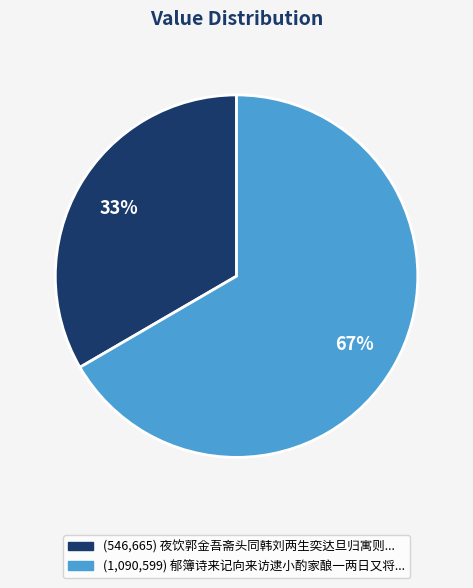

Is there any slice that represents more than half of the pie?

Yes